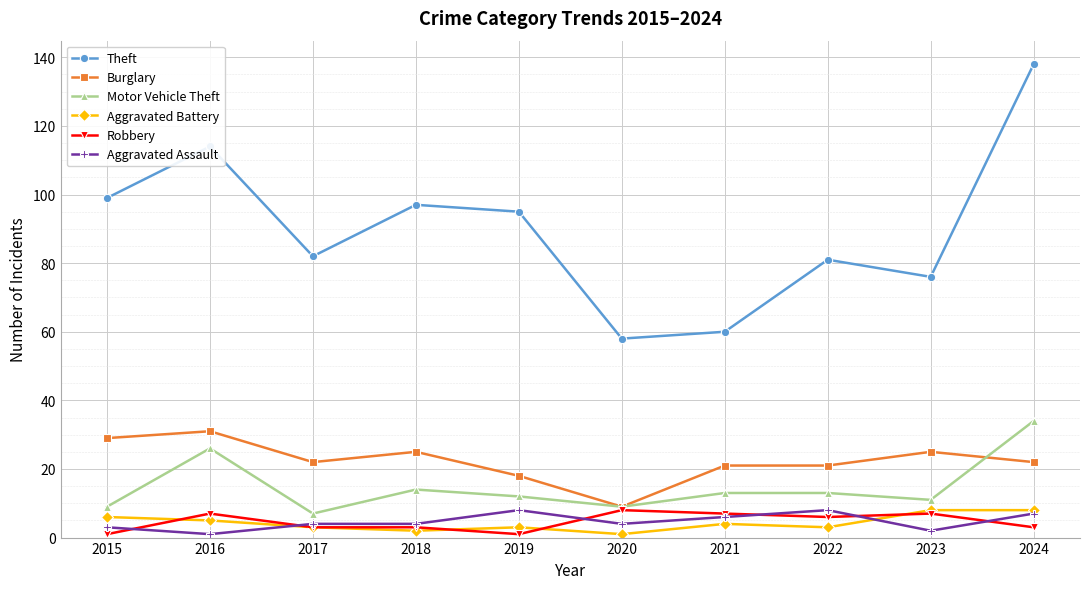

At how many categories does at least one series exceed 119?

1